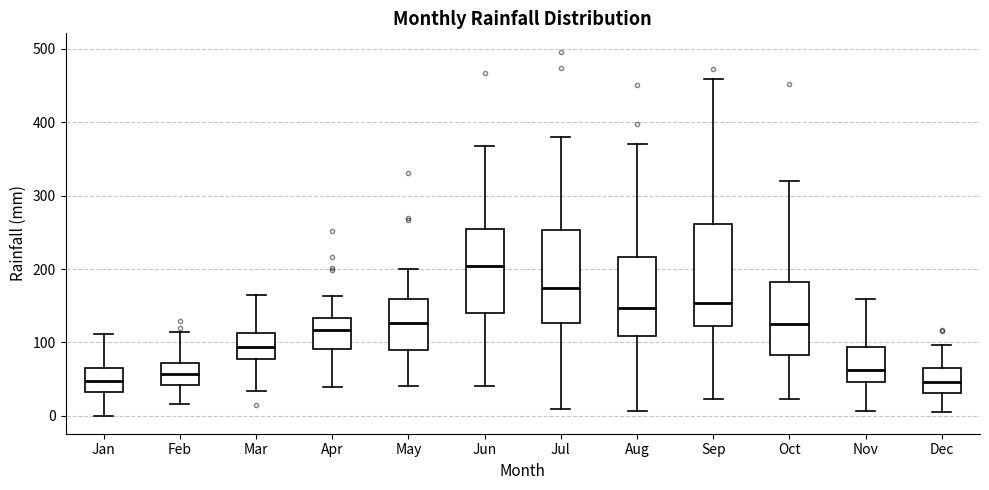

Where does the median line of the box for Apr sit on the y-axis? The values are not printed on the chart, so give them approximately, as read against the axis.

120